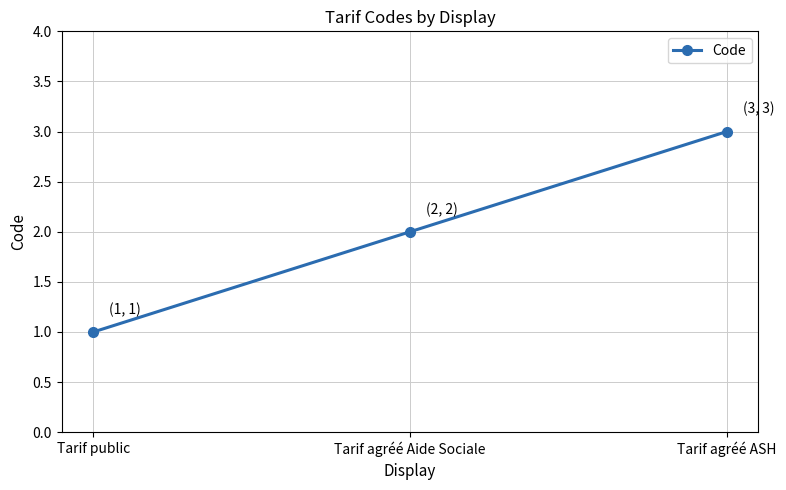

How many data points does each series have?

3